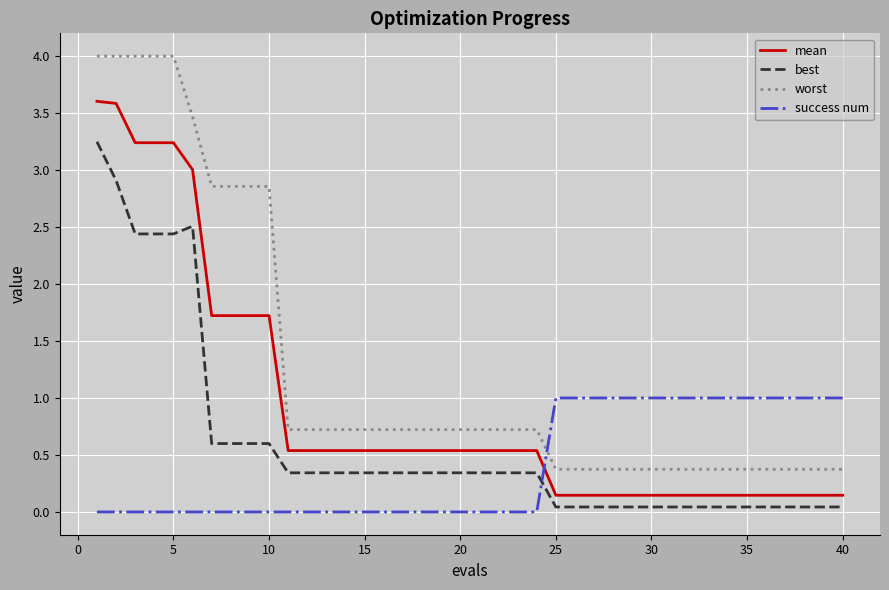

What are all the series names shown in the legend?

mean, best, worst, success num